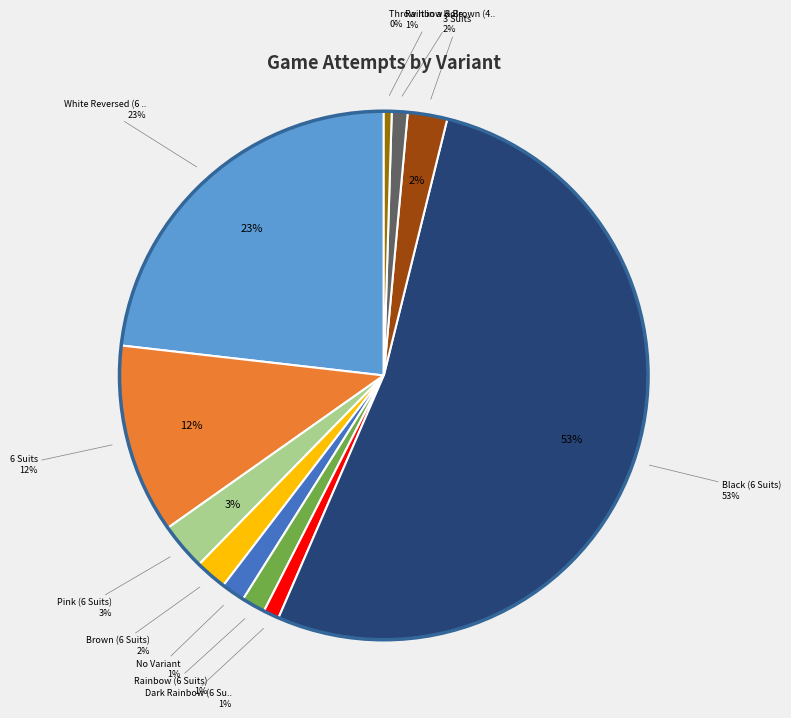

What percentage do Brown (6 Suits) and Rainbow & Brown (4 Suits) together represent?

2.9%